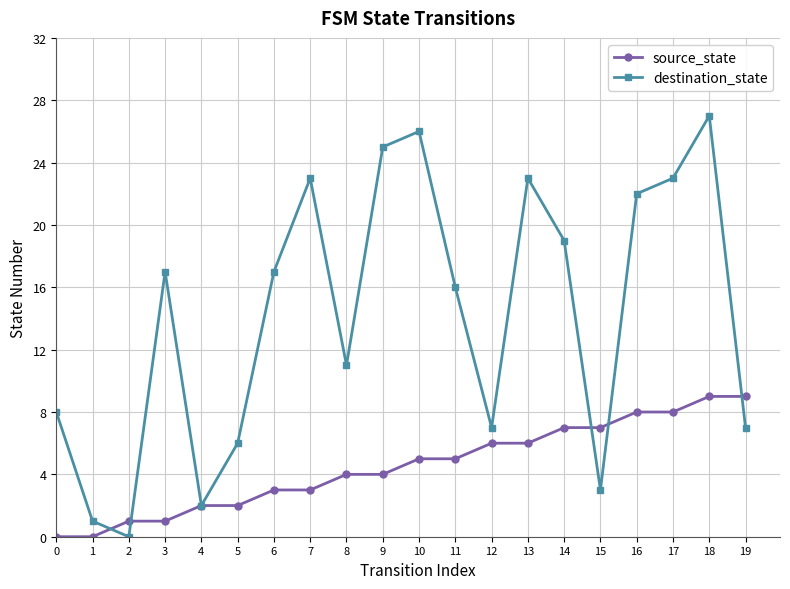

How many values in the destination_state series are below 17?

10